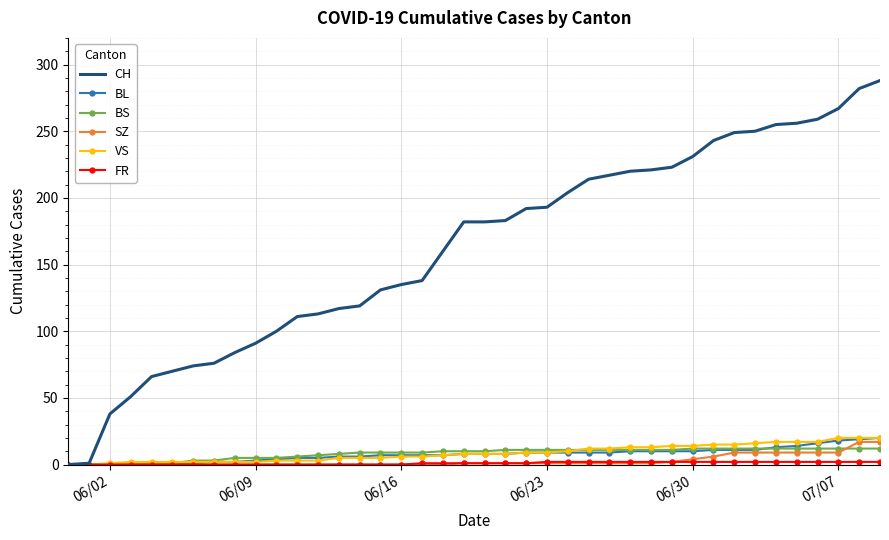

Which series has the largest total across all categories?

CH